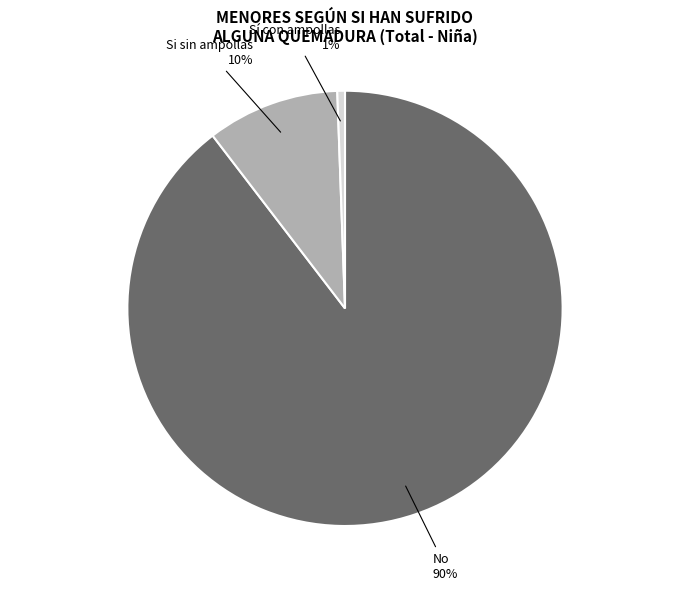

Which has a higher value, Sí con ampollas or No?

No